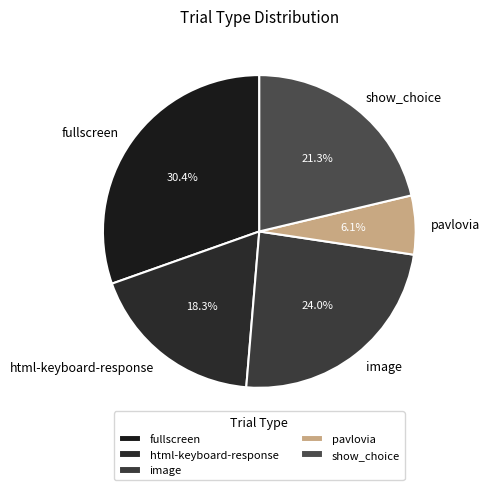

True or false: pavlovia accounts for 6% of the total.

True